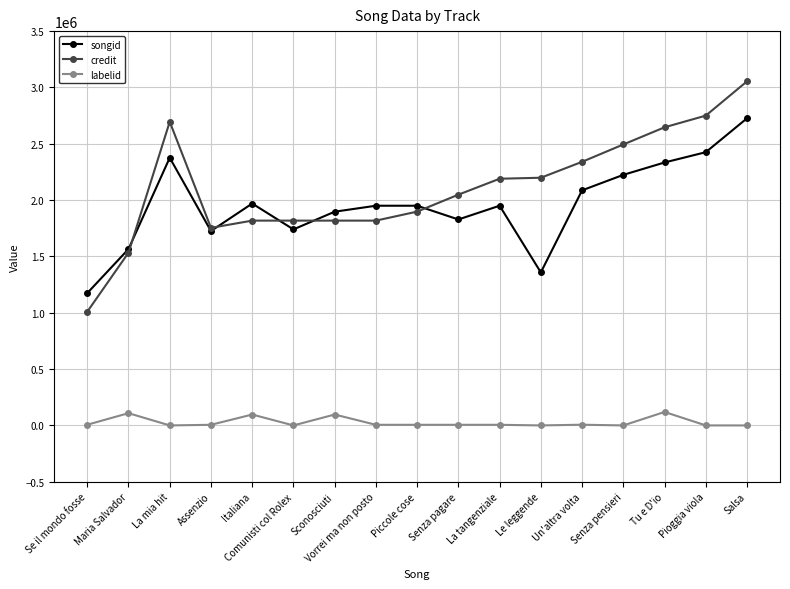

What is the label of the 6th point from the right?

Le leggende